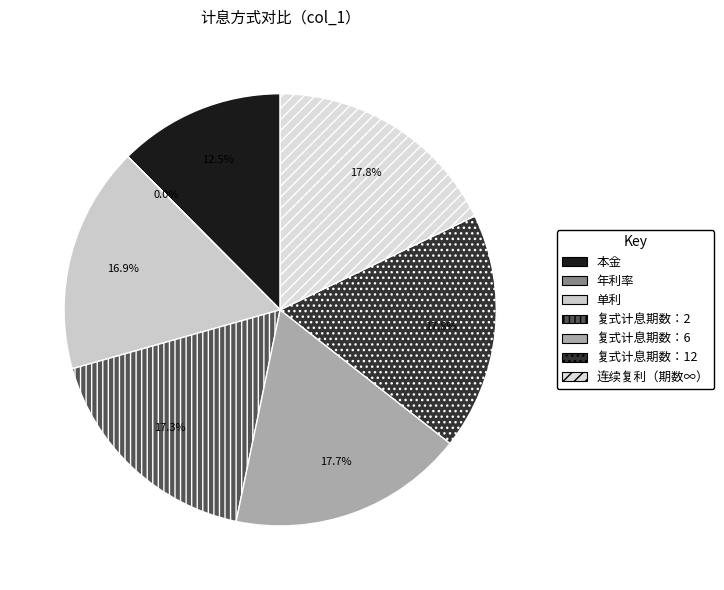

To the nearest percent, what percentage of the pie is 本金?

12%